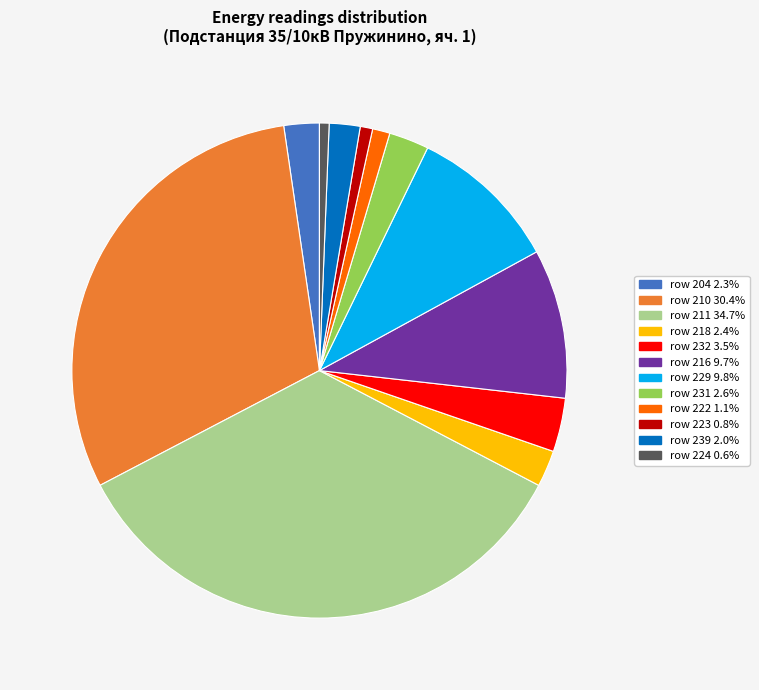

Is the sum of row 204 2.3% and row 231 2.6% greater than half?

No